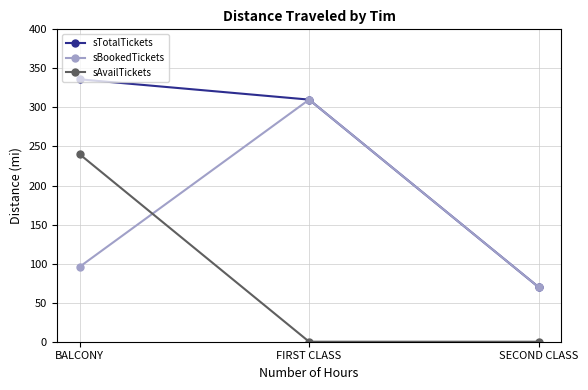

What position from the left is FIRST CLASS?

2